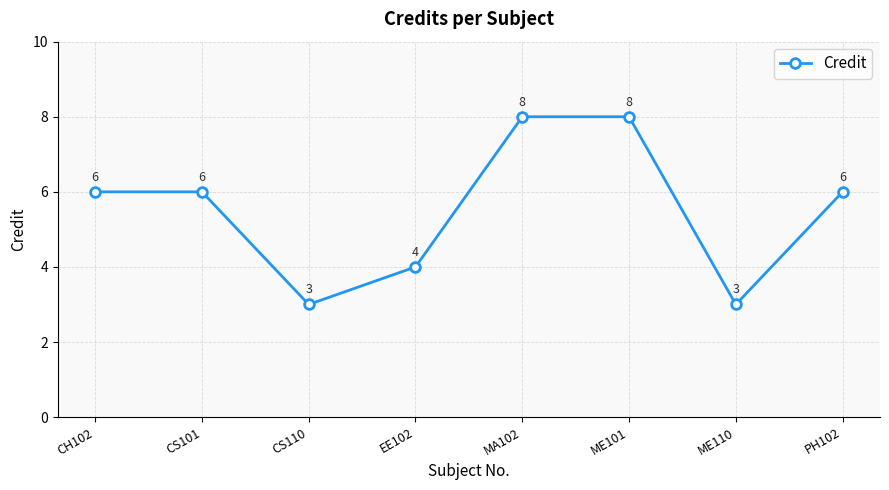

At which category does the data reach its first local valley?

CS110